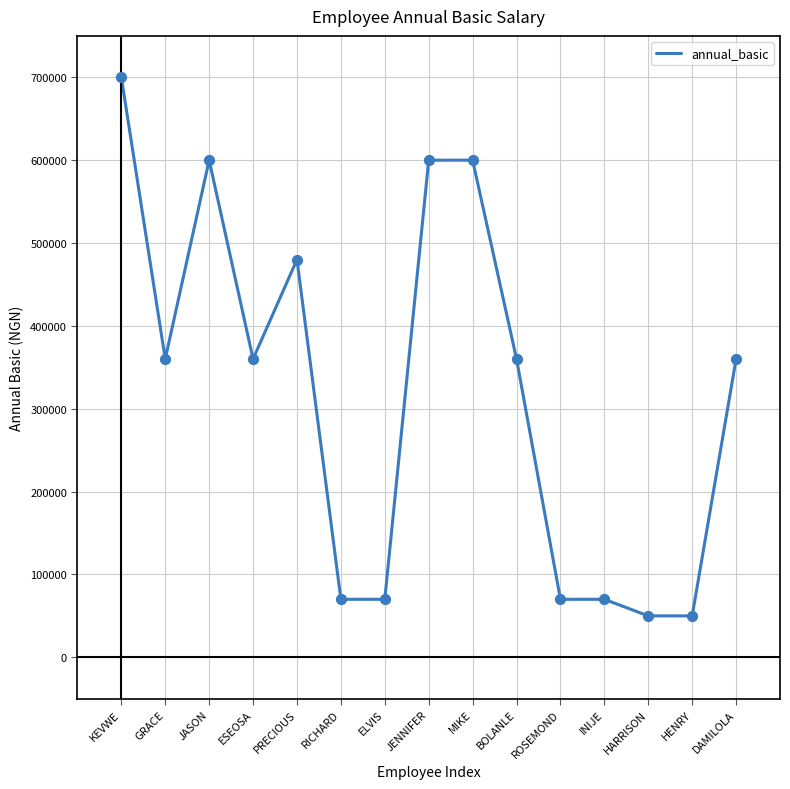

Approximately how many times larger is the value at ELVIS compared to JASON?

0.1